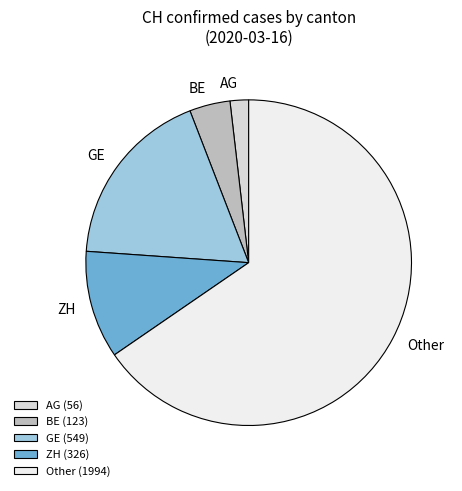

Count the number of slices in the pie.

5